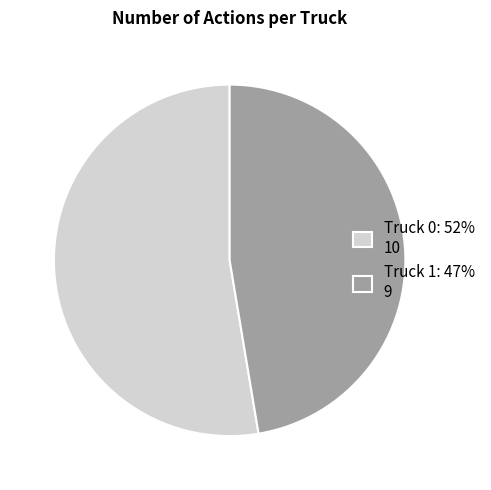

Approximately how many times larger is the value at Truck 0: 52% 10 compared to Truck 1: 47% 9?

1.1